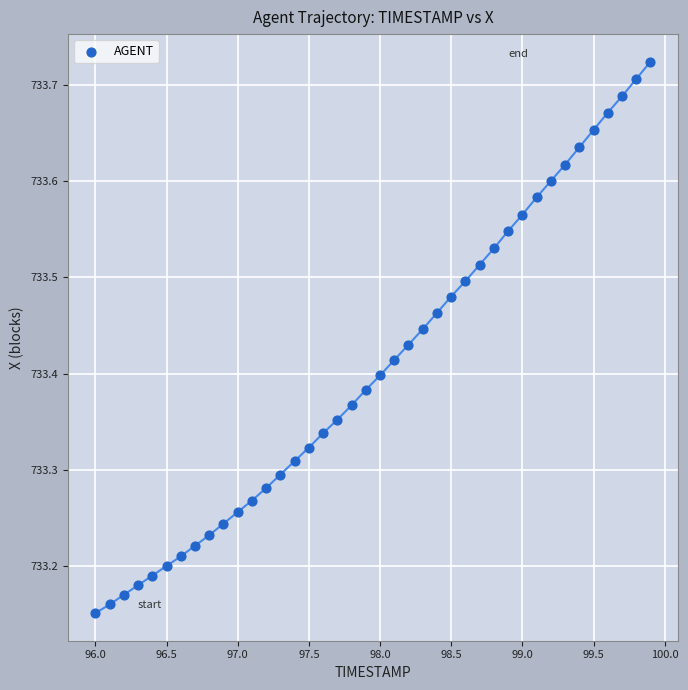

What is the range of Y values (max minus min)?

0.6